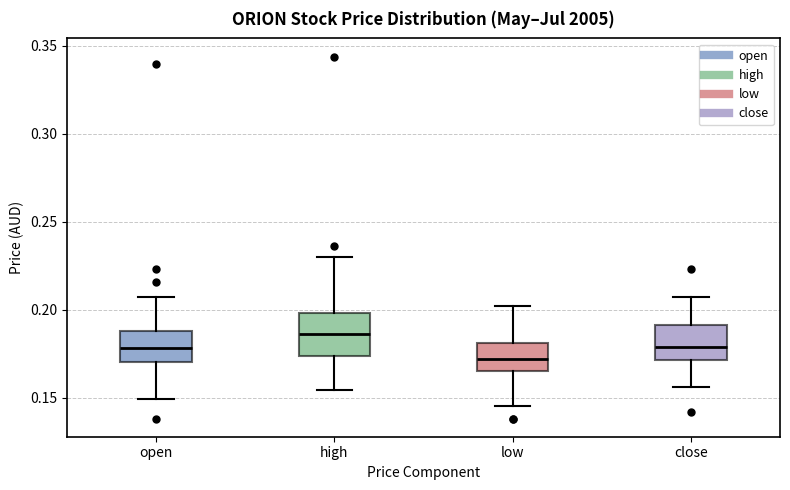

Reading left to right, read every box against the y-axis: the position of its median line, the range the box covers, and the ends of its whiskers. The values are not printed on the chart, so give them approximately, as read against the axis.

open: median 0.180, box 0.170 to 0.190, whiskers 0.150 to 0.205
high: median 0.185, box 0.175 to 0.200, whiskers 0.155 to 0.230
low: median 0.170, box 0.165 to 0.180, whiskers 0.145 to 0.200
close: median 0.180, box 0.170 to 0.190, whiskers 0.155 to 0.205